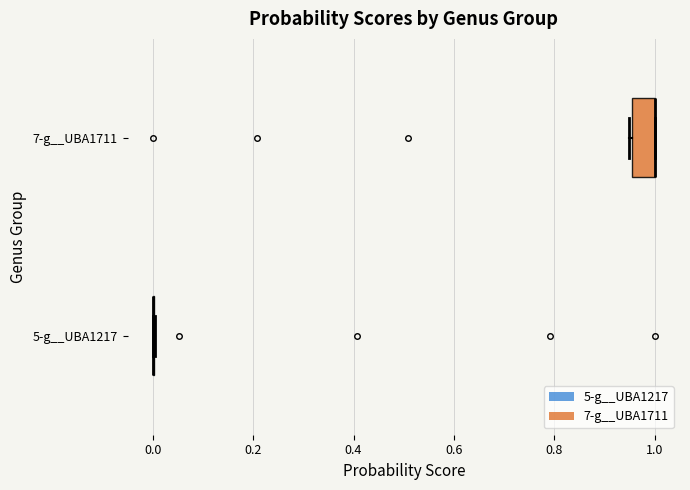

Reading bottom to top, transcribe this box plot: for each box, give where its median line is, the range the box spans, and where its two whiskers end, as read against the x-axis. The values are not printed on the chart, so give them approximately, as read against the axis.

5-g__UBA1217: box collapsed to a line at 0.00, whiskers 0.00 to 0.00
7-g__UBA1711: median 1.00 (drawn on the box's right edge), box 0.96 to 1.00, whiskers 0.94 to 1.00